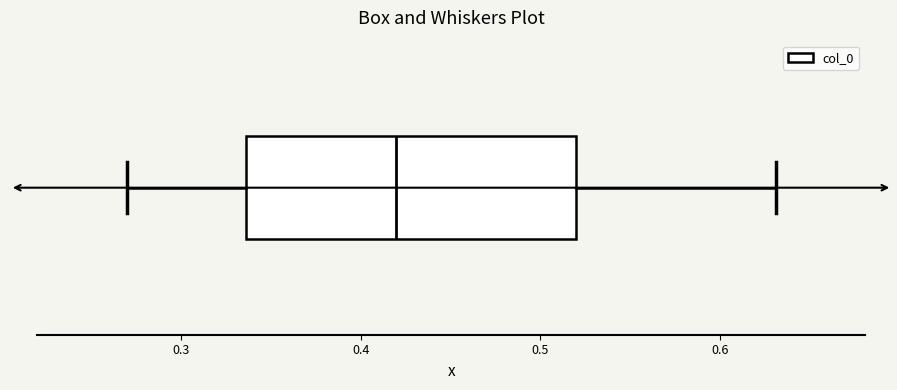

Where does the median line of the box sit on the x-axis? The values are not printed on the chart, so give them approximately, as read against the axis.

0.42